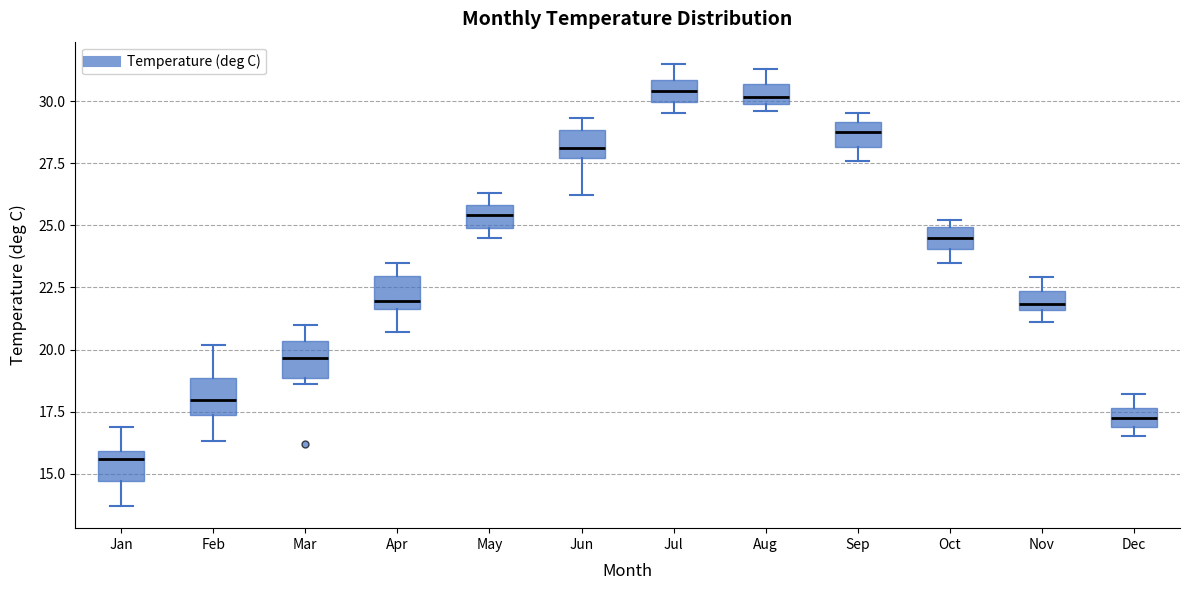

Which box has the lowest median line?

Jan